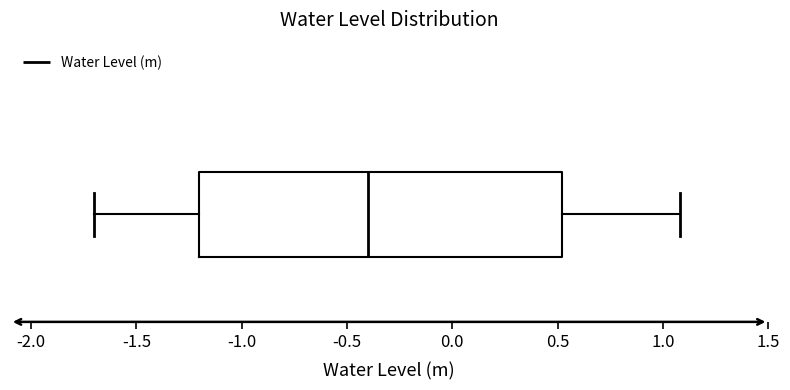

Read this box plot against the x-axis: the position of the median line, the range covered by the box, and the ends of both whiskers. The values are not printed on the chart, so give them approximately, as read against the axis.

median -0.4, box -1.2 to 0.5, whiskers -1.7 to 1.1